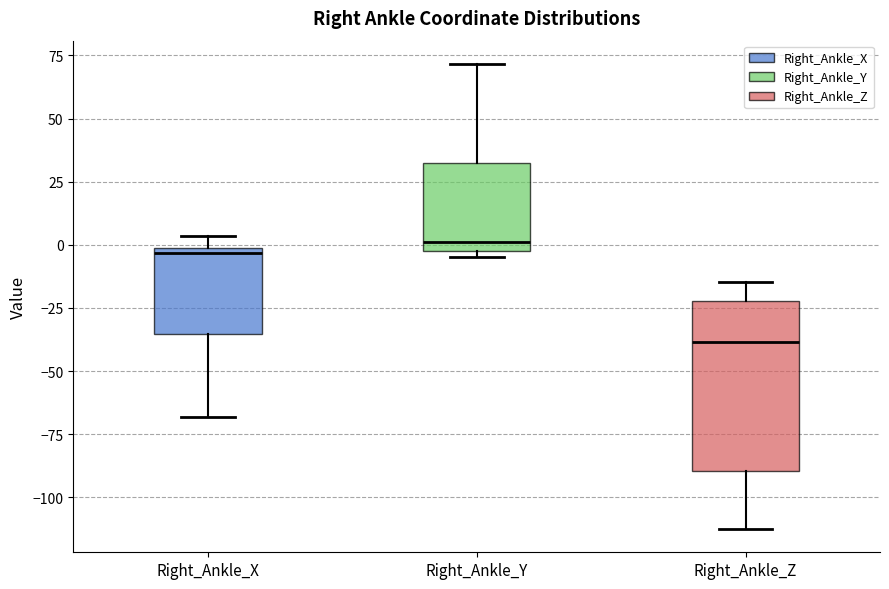

Reading left to right, transcribe this box plot: for each box, give where its median line is, the range the box spans, and where its two whiskers end, as read against the y-axis. The values are not printed on the chart, so give them approximately, as read against the axis.

Right_Ankle_X: median -5, box -35 to 0, whiskers -70 to 5
Right_Ankle_Y: median 0, box -5 to 35, whiskers -5 (just below the box's lower edge) to 70
Right_Ankle_Z: median -40, box -90 to -20, whiskers -115 to -15